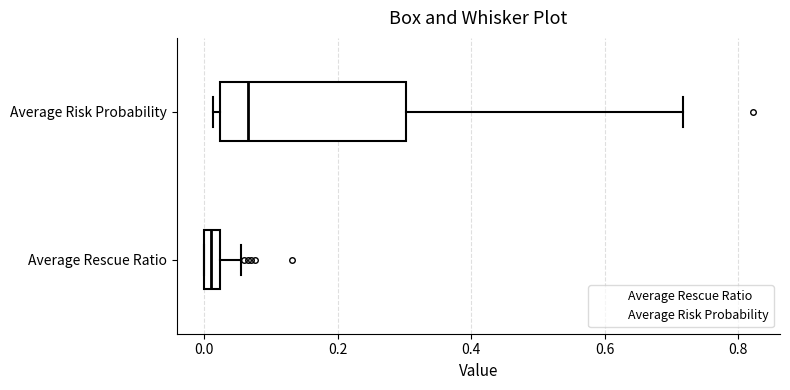

Which box is the widest, from its left edge to its right edge?

Average Risk Probability